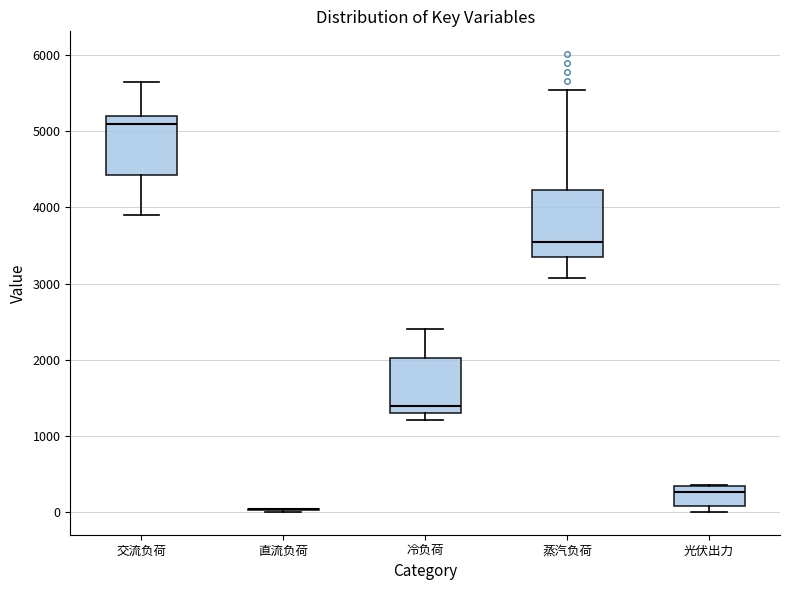

Where is the lower edge of the box for 交流负荷 on the y-axis? The values are not printed on the chart, so give them approximately, as read against the axis.

4400